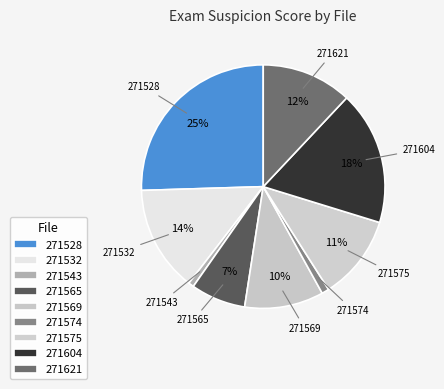

Is there any slice that represents more than half of the pie?

No